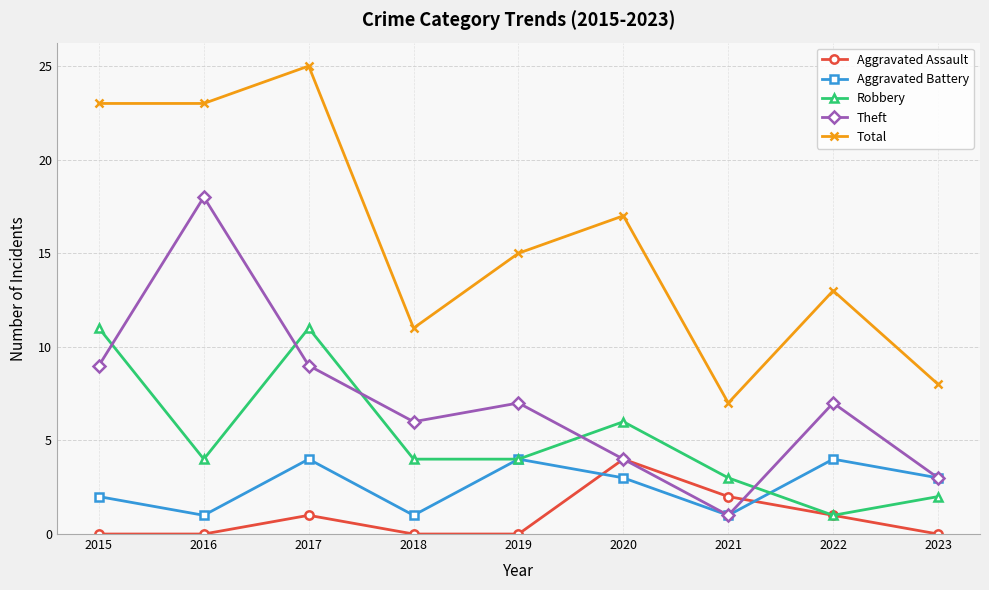

What is the maximum value for Total?

25